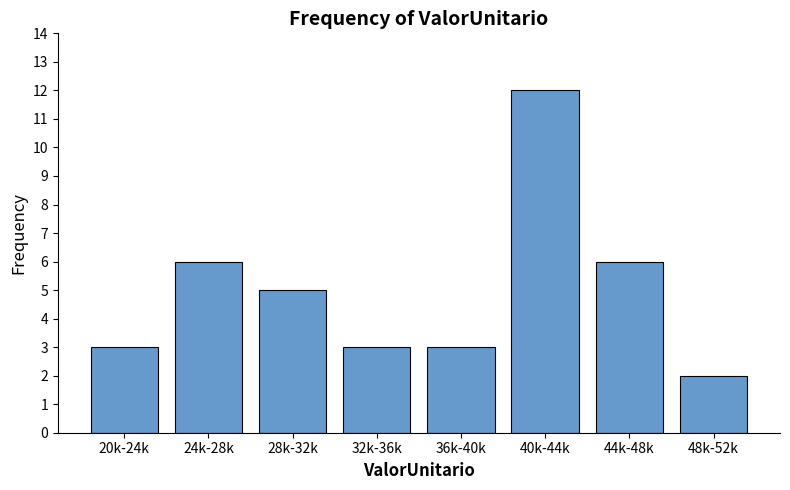

Reading left to right, transcribe all the data shown in this chart.

3	6	5	3	3	12	6	2